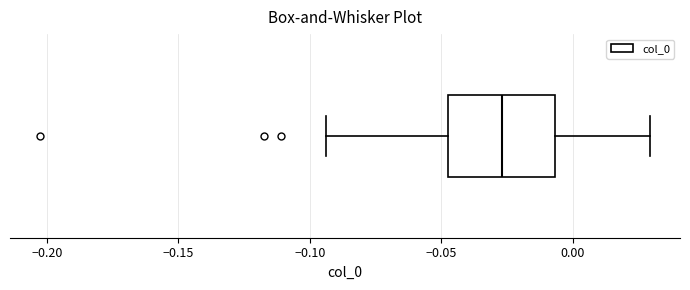

Transcribe this box plot: give where the median line is, the range the box spans, and where the two whiskers end, as read against the x-axis. The values are not printed on the chart, so give them approximately, as read against the axis.

median -0.025, box -0.050 to -0.005, whiskers -0.095 to 0.030